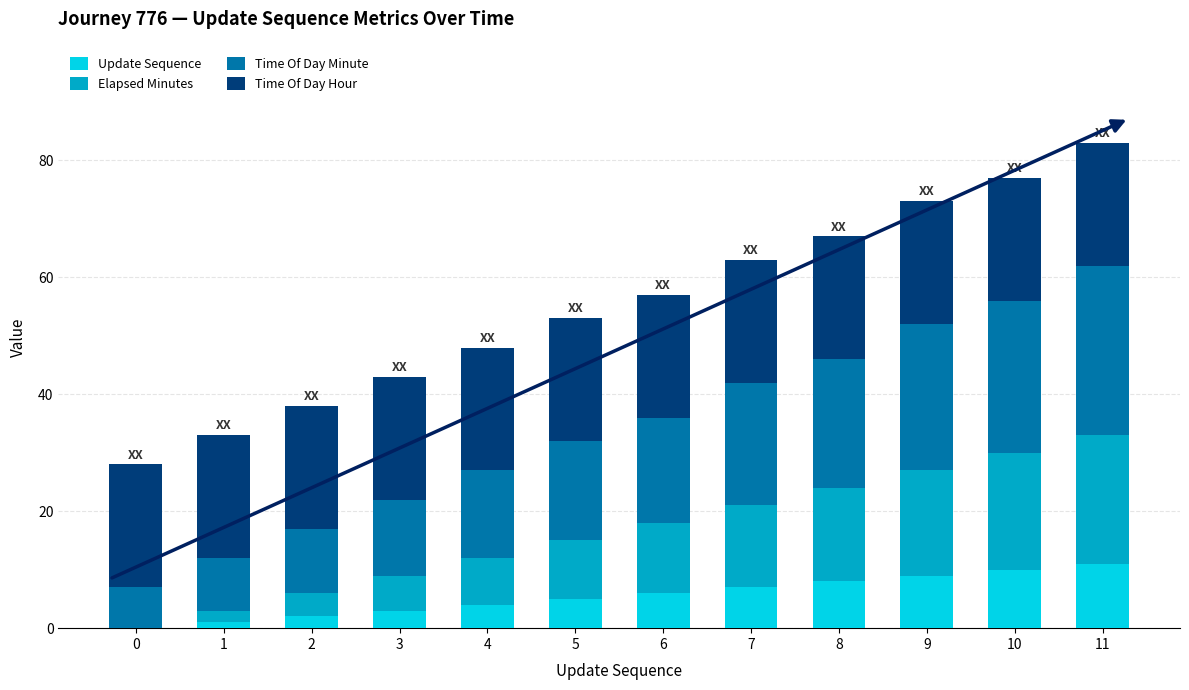

What are all the series names shown in the legend?

Update Sequence, Elapsed Minutes, Time Of Day Minute, Time Of Day Hour